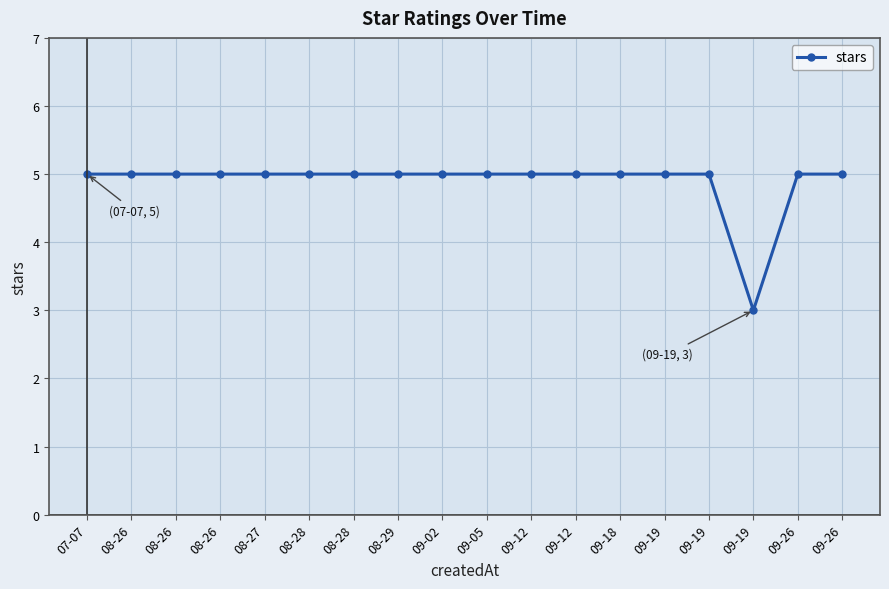

What is the label of the 16th point from the left?

09-19